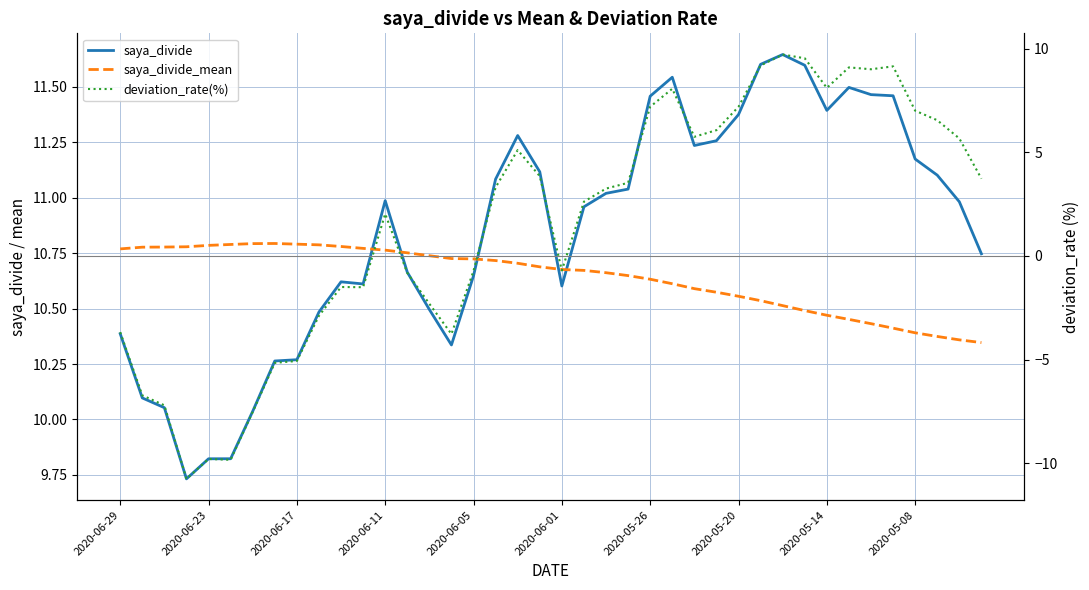

What position from the left is 17?

18